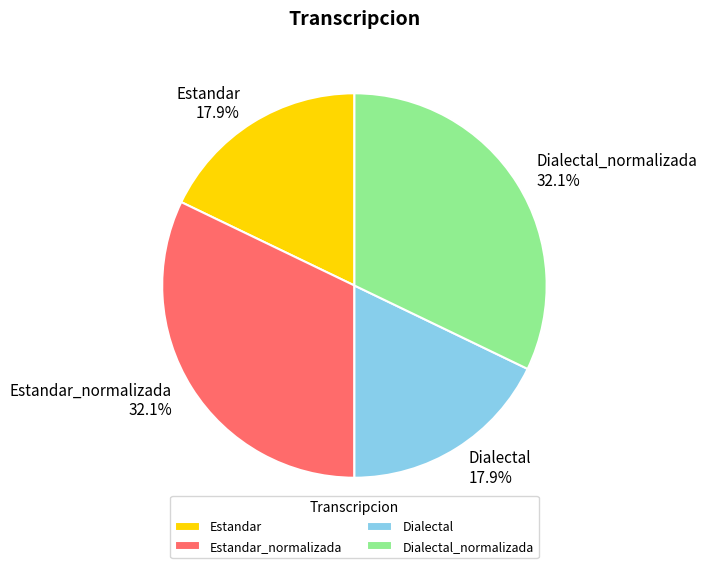

True or false: Dialectal_normalizada accounts for 32% of the total.

True